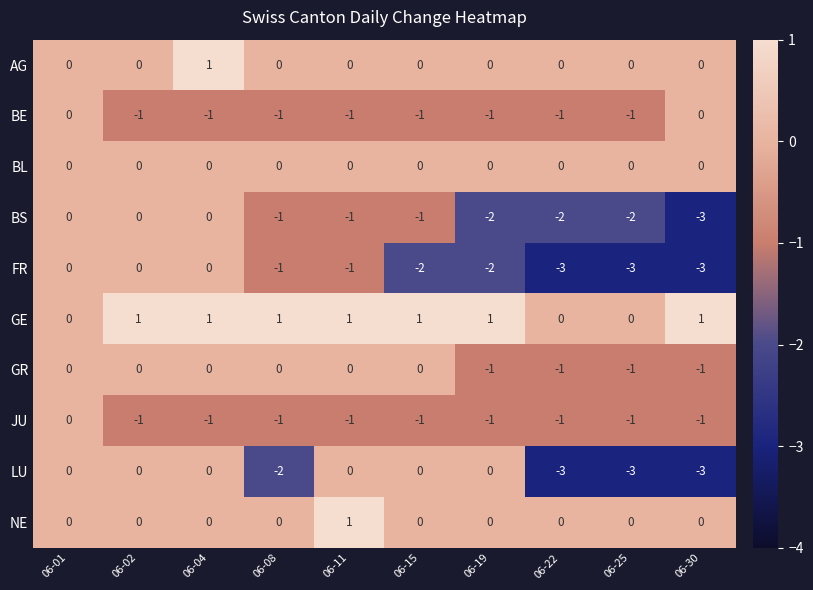

How many FR values are between -3 and 0?

10